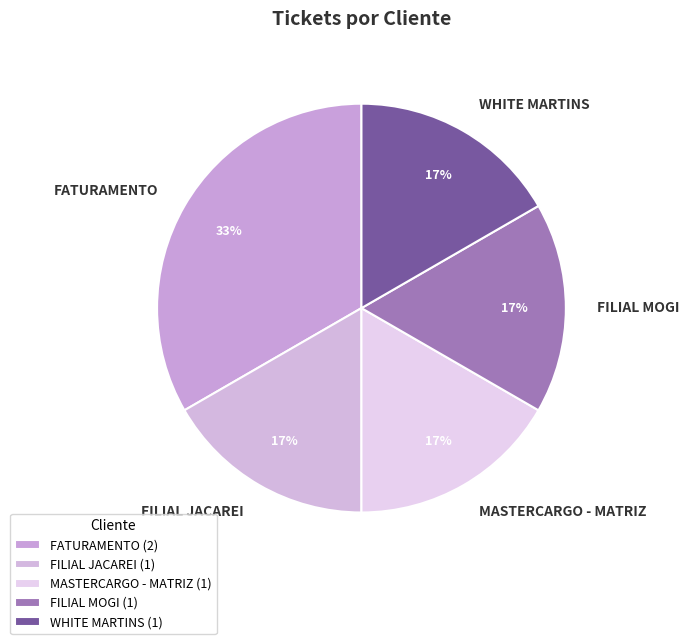

Count the number of slices in the pie.

5